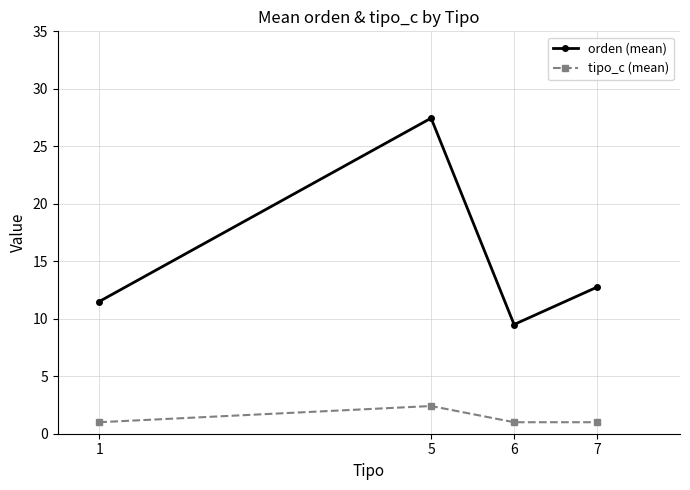

Between 5 and 6, which series saw the biggest shift?

orden (mean)